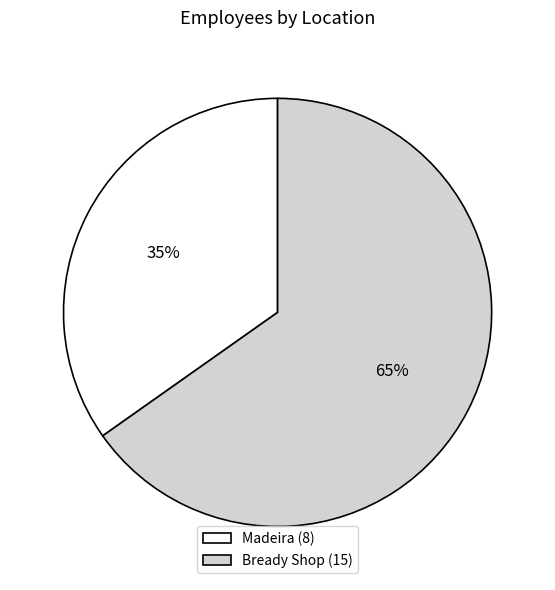

Is it true that Bready Shop is 79% of the pie?

False